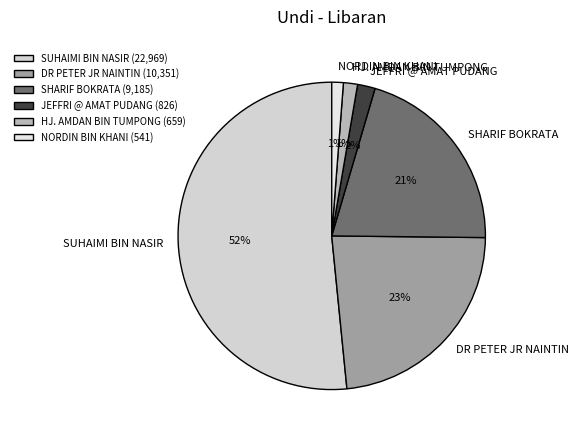

To the nearest percent, what is the combined percentage of HJ. AMDAN BIN TUMPONG and SUHAIMI BIN NASIR?

53%